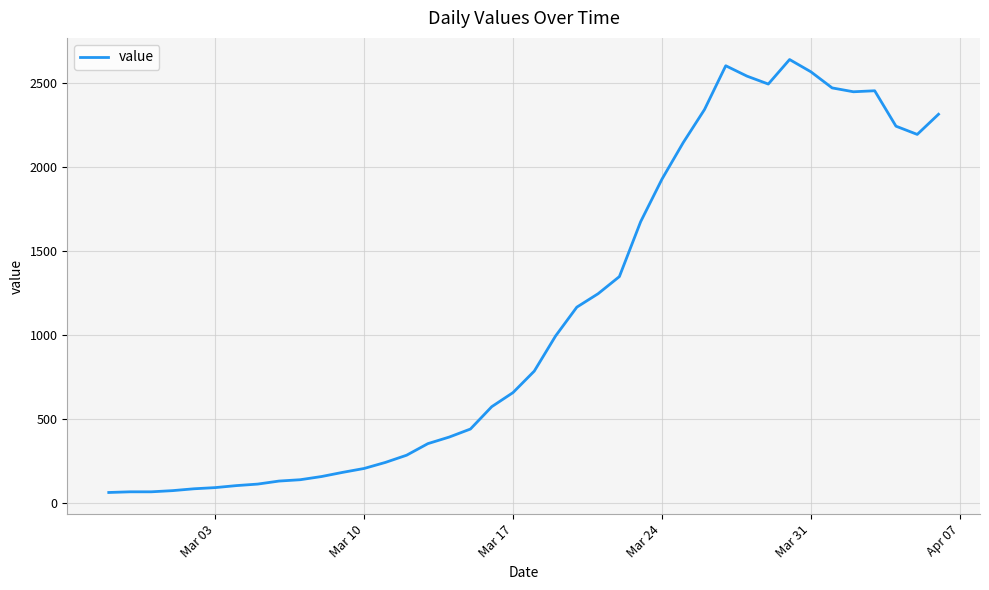

What is the minimum value shown in the chart?

61